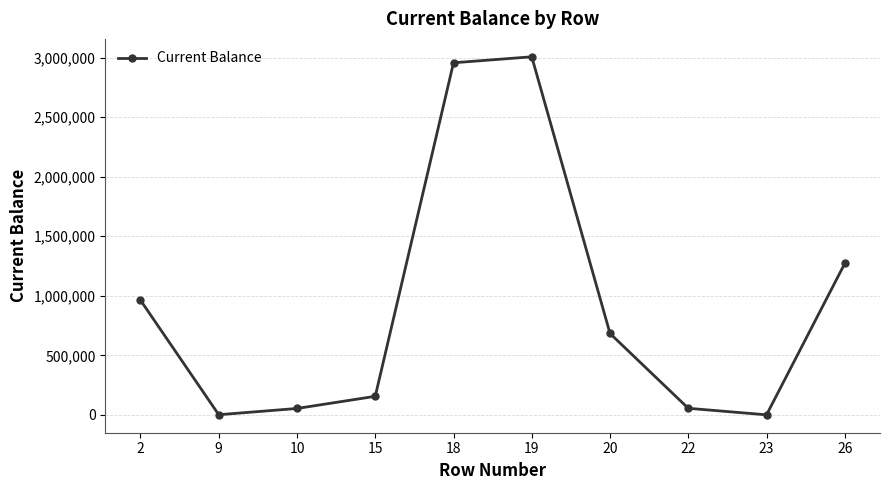

How many values are below 684000?

5